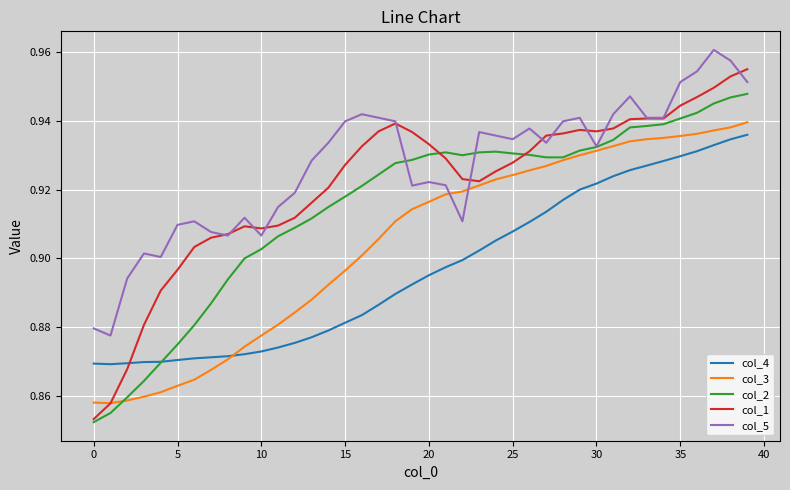

List the series in order of their overall mean, lowest first.

col_4, col_3, col_2, col_1, col_5